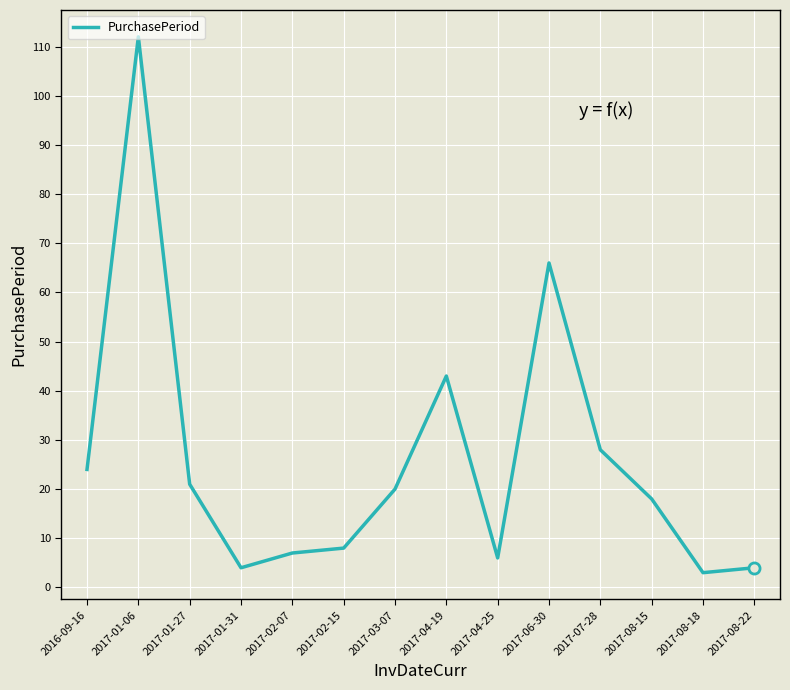

At which category does the data reach its first local peak?

2017-01-06